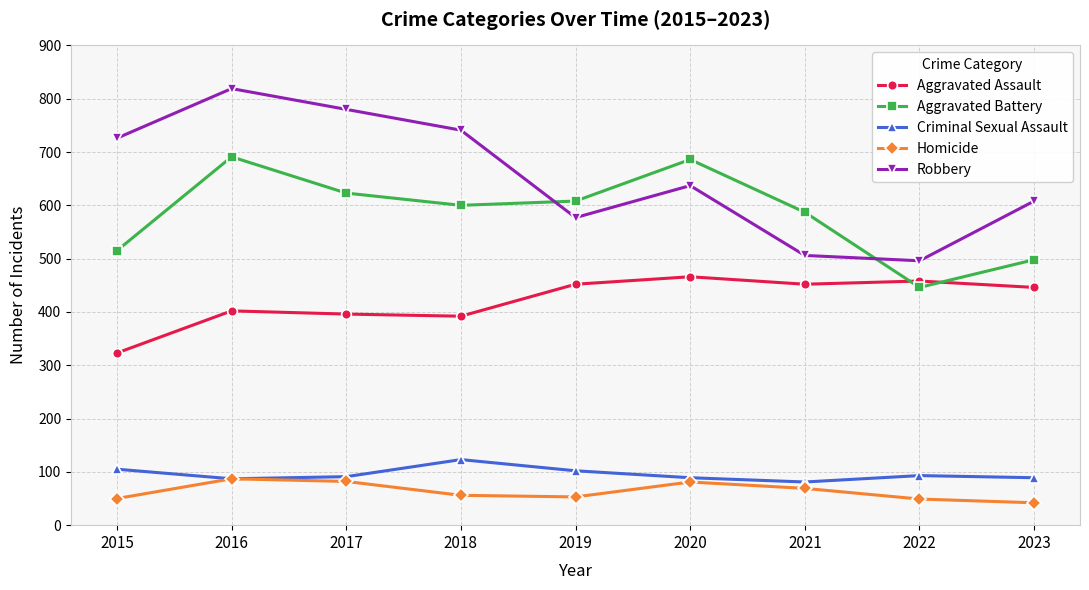

At which label does Aggravated Assault reach its minimum?

2015